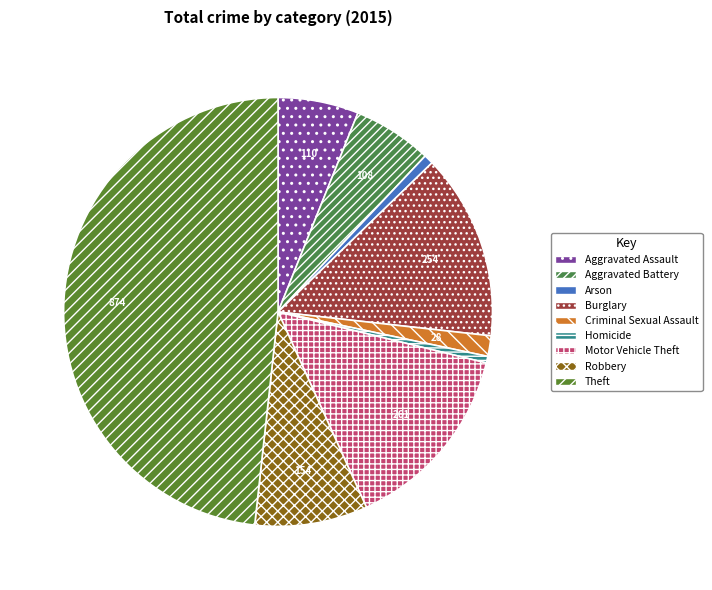

Does any single category account for the majority?

No